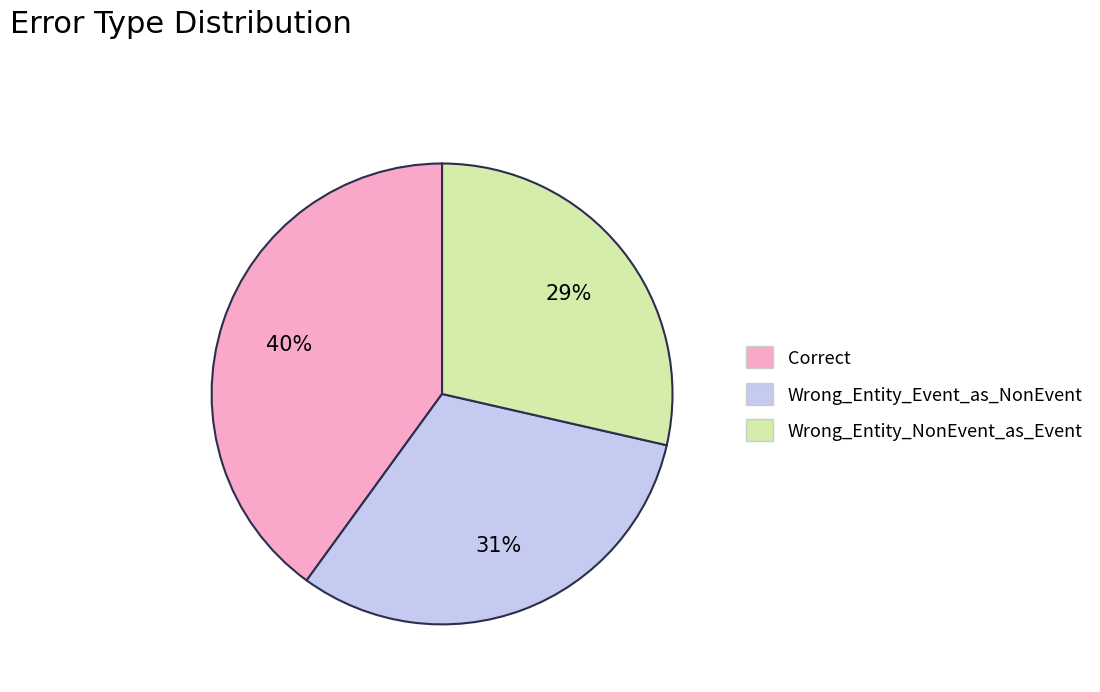

Approximately how many times larger is the value at Wrong_Entity_NonEvent_as_Event compared to Wrong_Entity_Event_as_NonEvent?

0.9